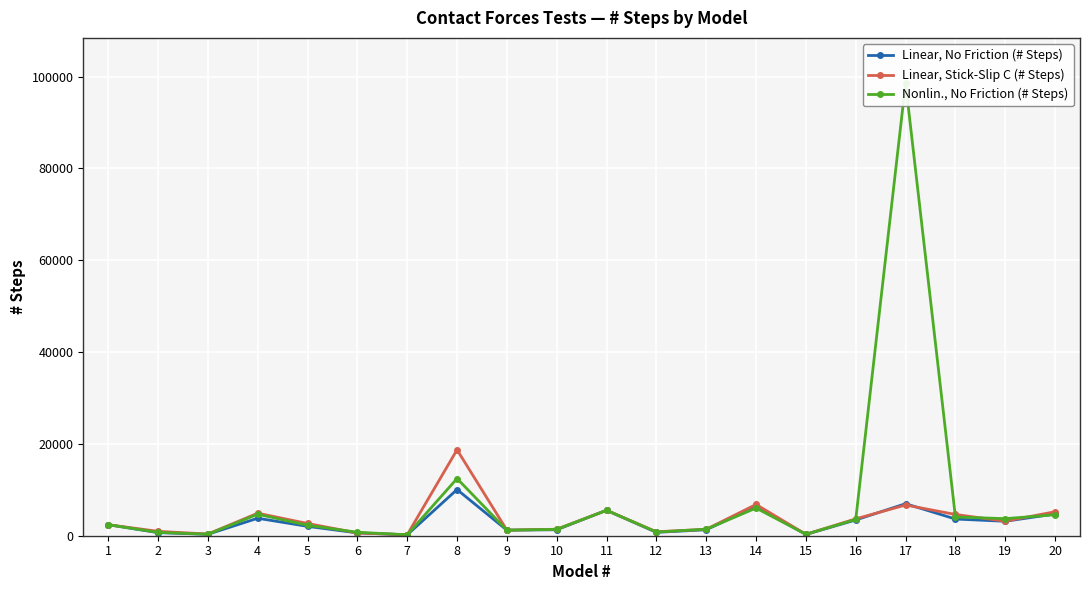

How many intersections are there between Linear, No Friction (# Steps) and Linear, Stick-Slip C (# Steps)?

4